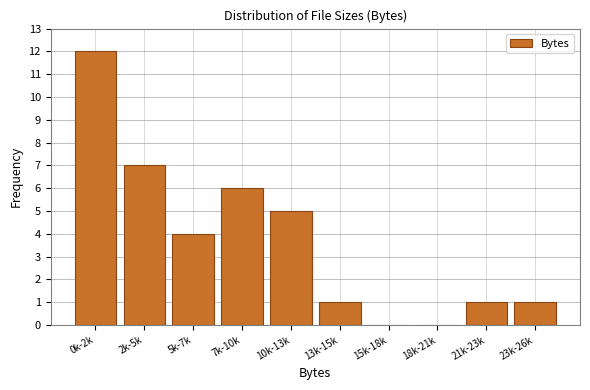

Reading left to right, what are all the values shown in this chart?

0k-2k=12	2k-5k=7	5k-7k=4	7k-10k=6	10k-13k=5	13k-15k=1	15k-18k=0	18k-21k=0	21k-23k=1	23k-26k=1